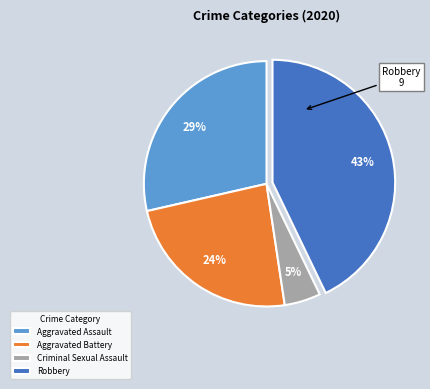

The Aggravated Assault slice represents 29% of the pie. True or false?

True